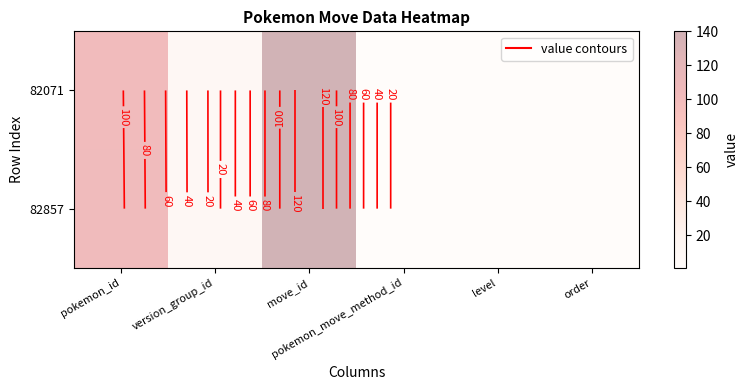

Between pokemon_id and move_id, which series saw the biggest shift?

82071